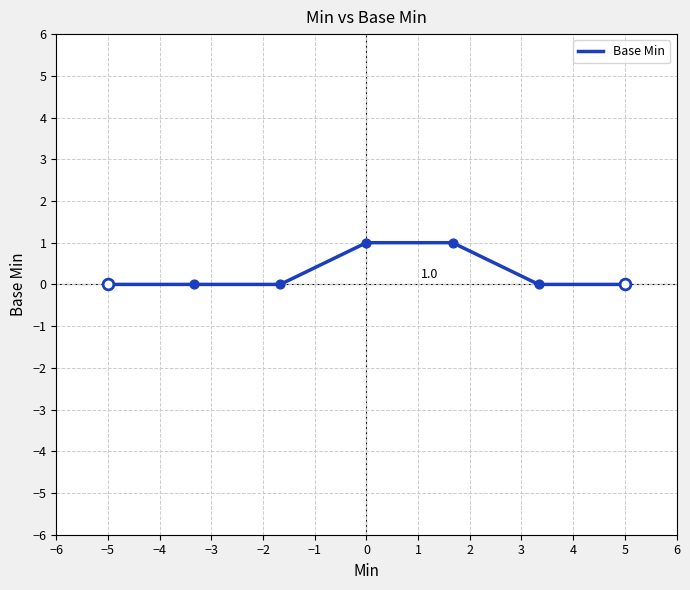

True or false: there are more than 2 points higher than both neighbors.

False